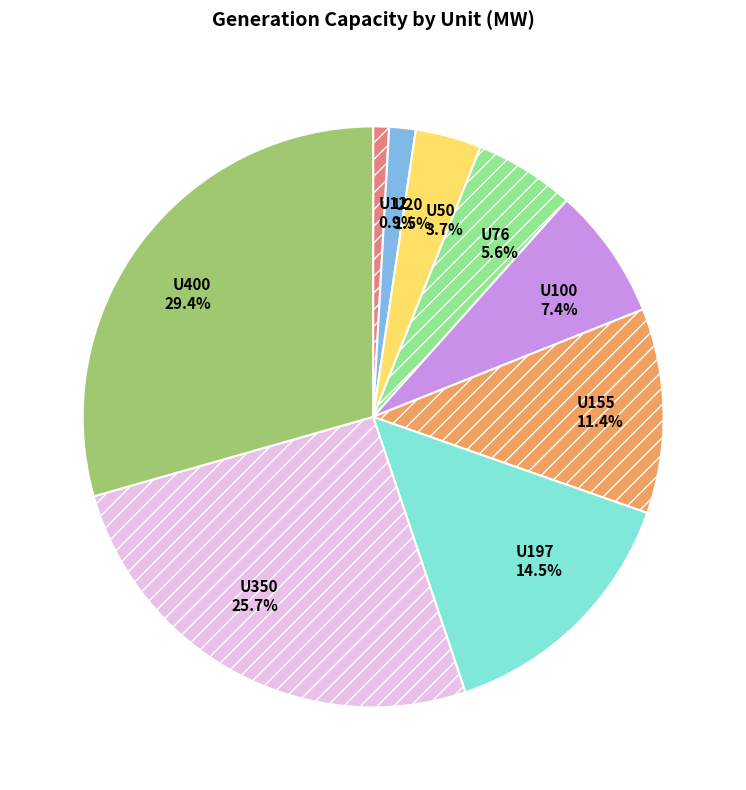

To the nearest percent, what percentage of the pie is U100?

7%